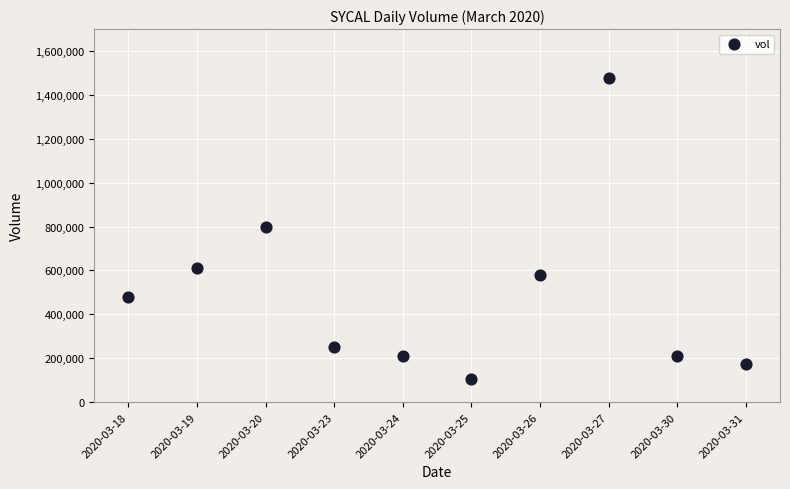

What is the average Y value?

489650